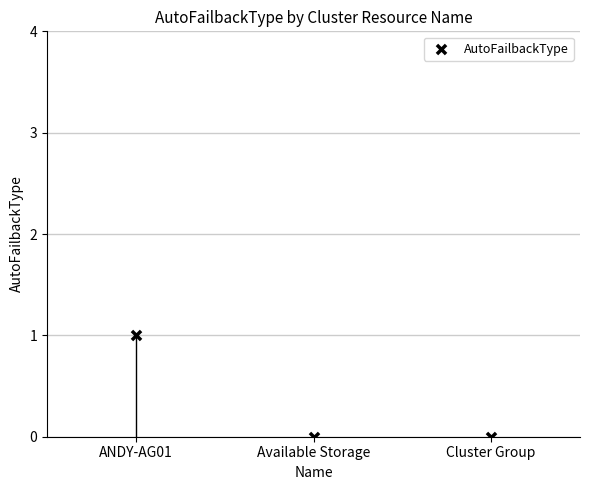

Which has a higher value, Available Storage or ANDY-AG01?

ANDY-AG01